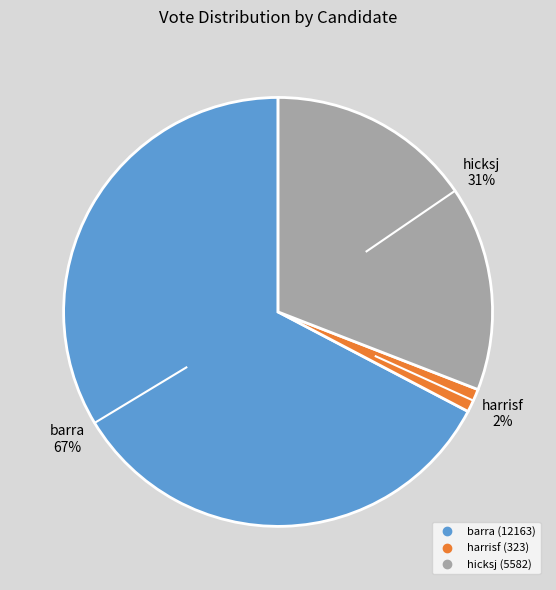

Does any single category account for the majority?

Yes